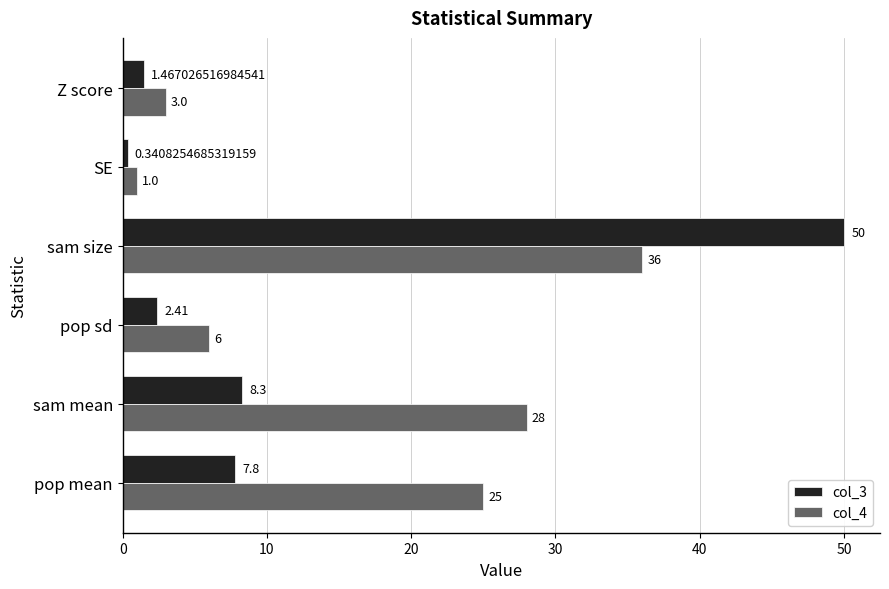

At how many categories does at least one series exceed 44?

1